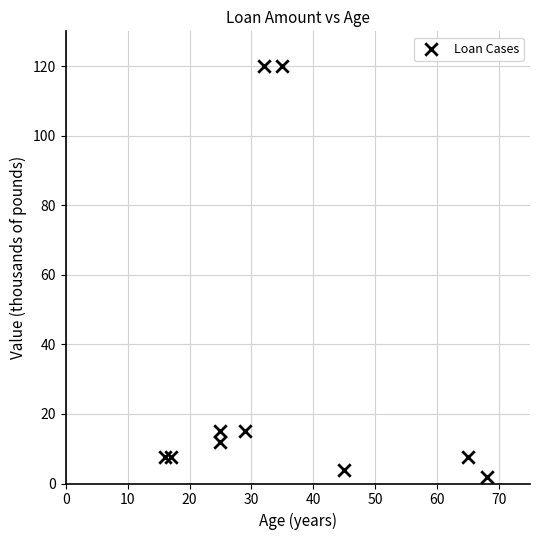

What is the range of Y values (max minus min)?

118.0